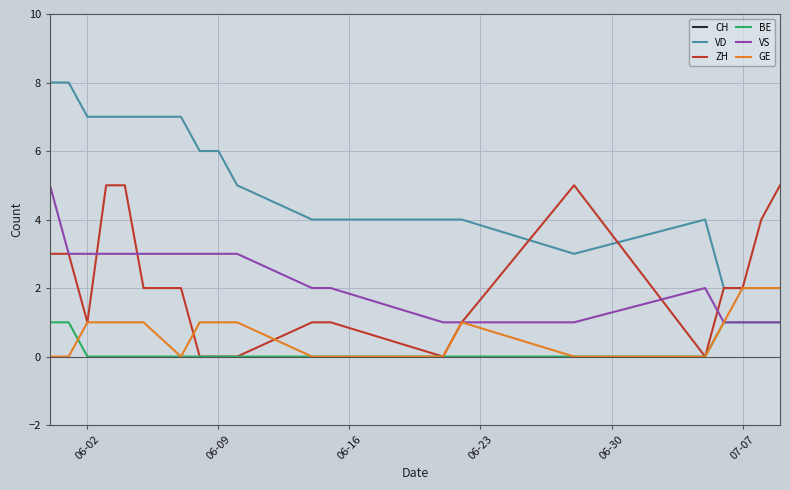

Which series has the widest spread of values?

CH